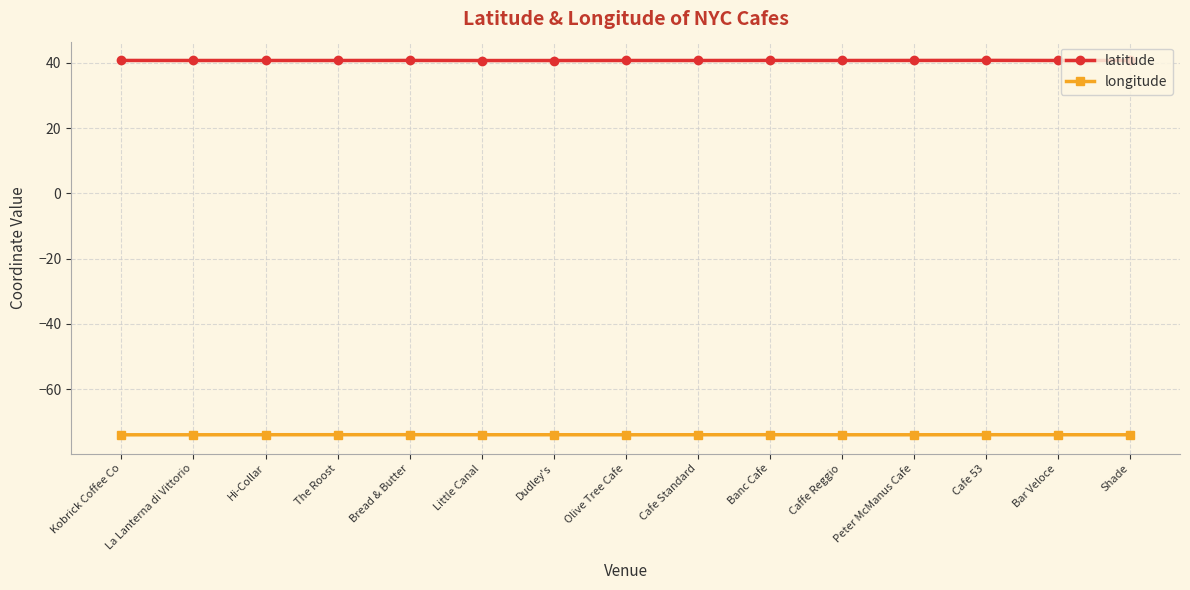

Does the chart display data point markers on the line(s)?

Yes